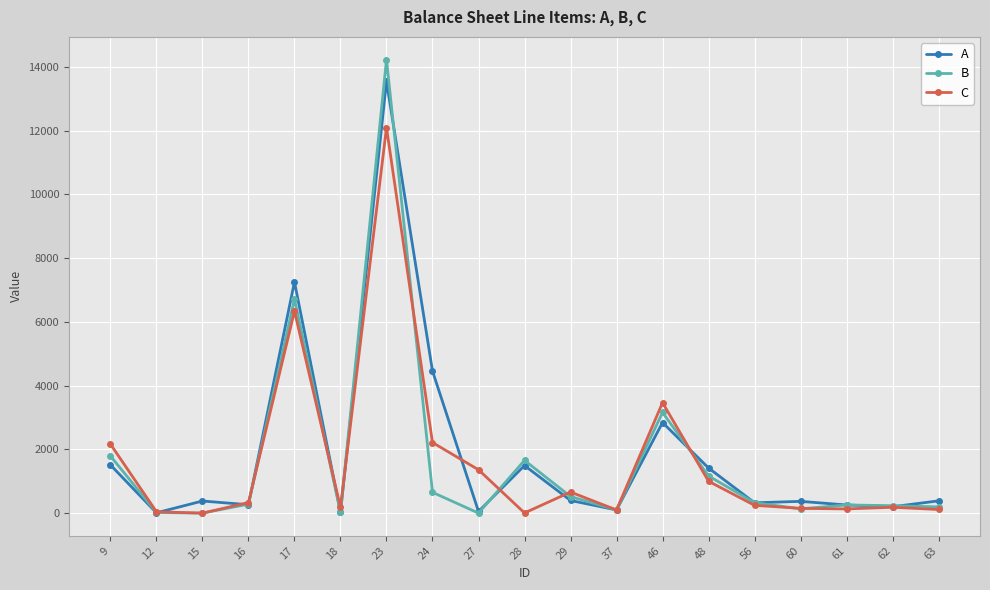

What is the maximum value shown in the chart?

14225.6